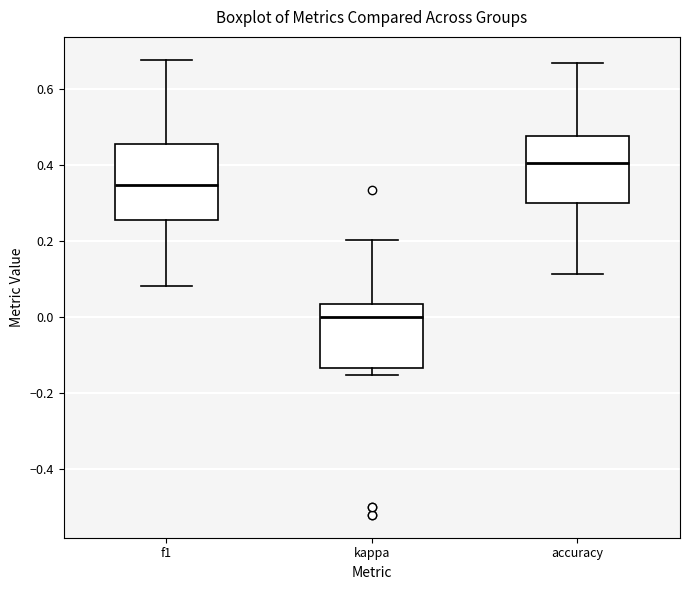

Which box's median line is the highest?

accuracy